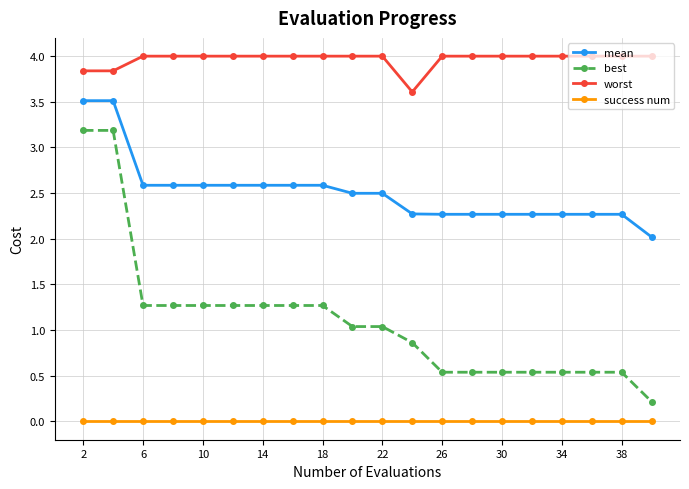

True or false: success num and mean cross at least once.

False